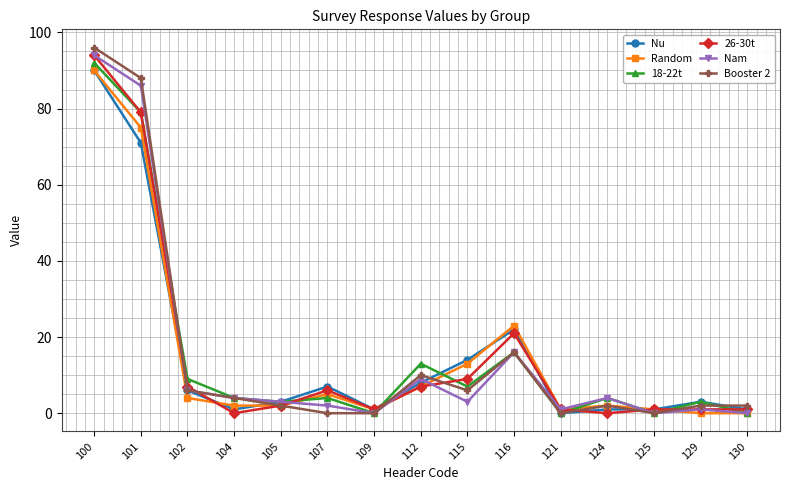

What is the average value of the Booster 2 series?

16